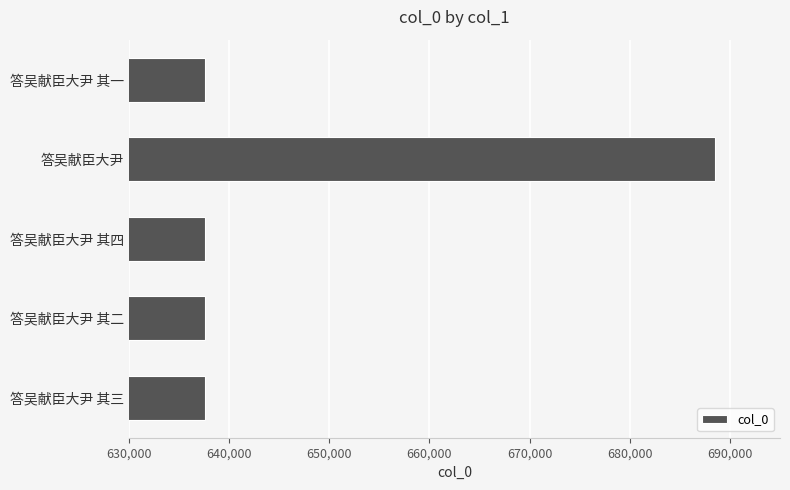

What is the difference between the maximum and minimum values?

50890